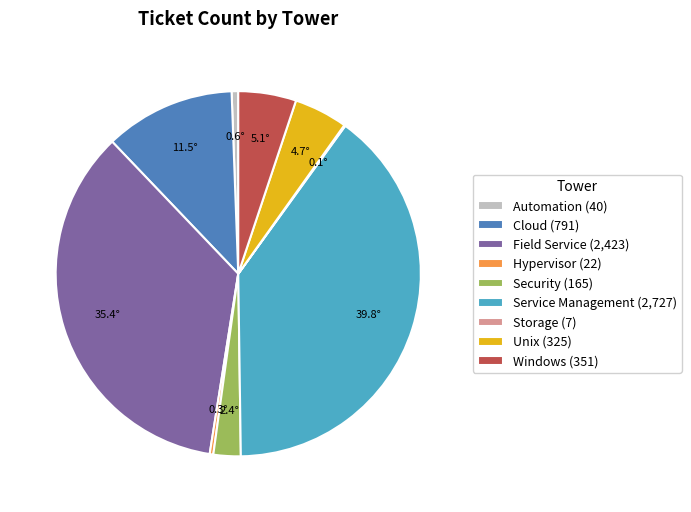

Approximately how many times larger is the value at Field Service (2,423) compared to Windows (351)?

6.9